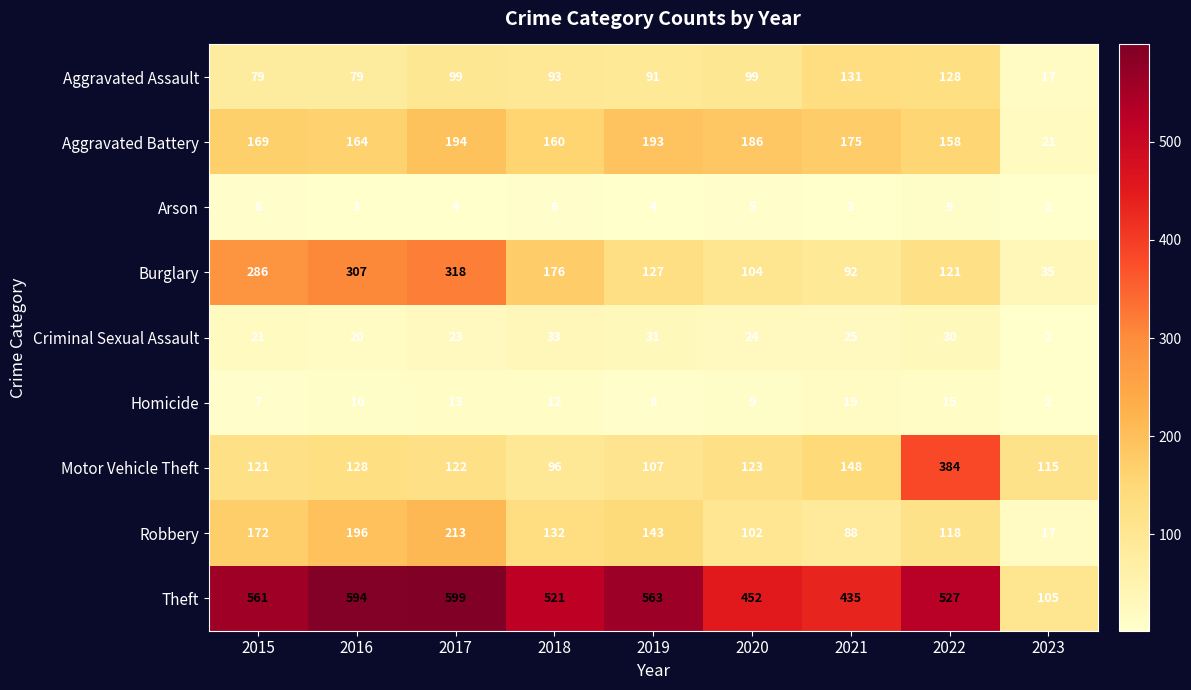

Where is Theft nearest to the value 352?

2021